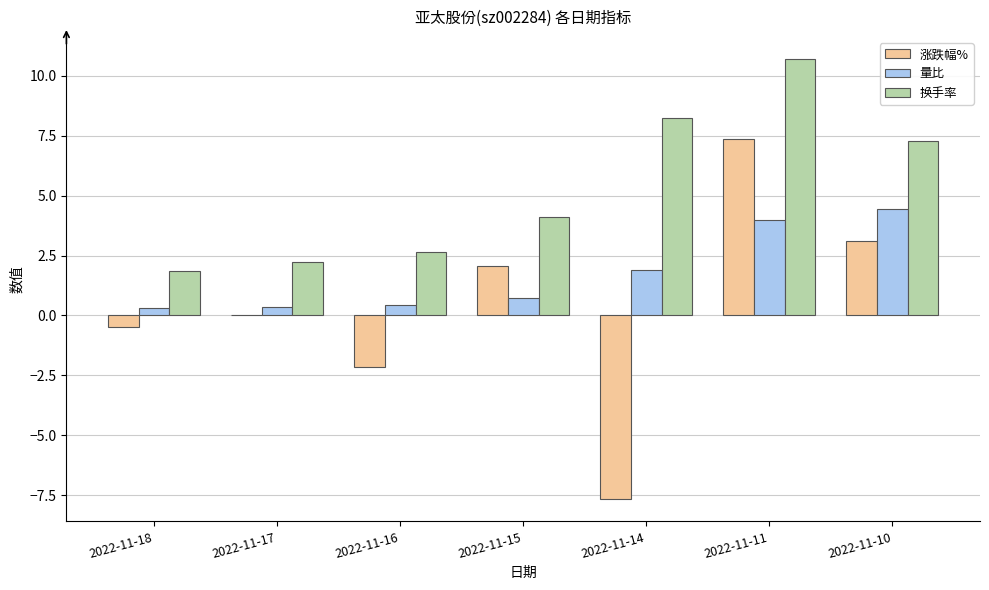

Which series changed the most between 2022-11-16 and 2022-11-11?

涨跌幅%